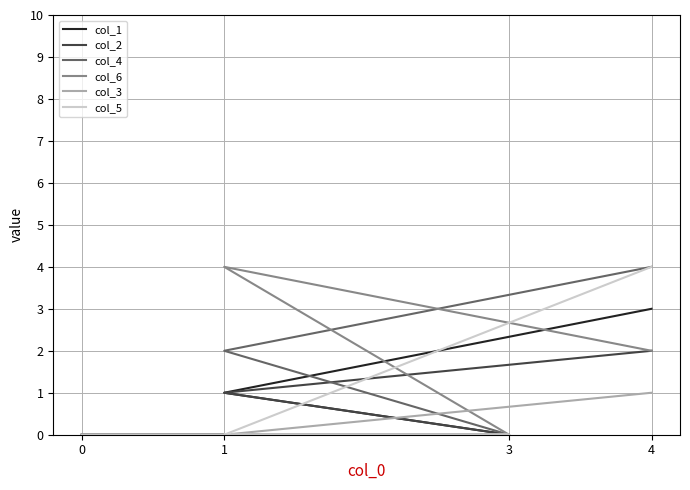

How many data points does each series have?

4